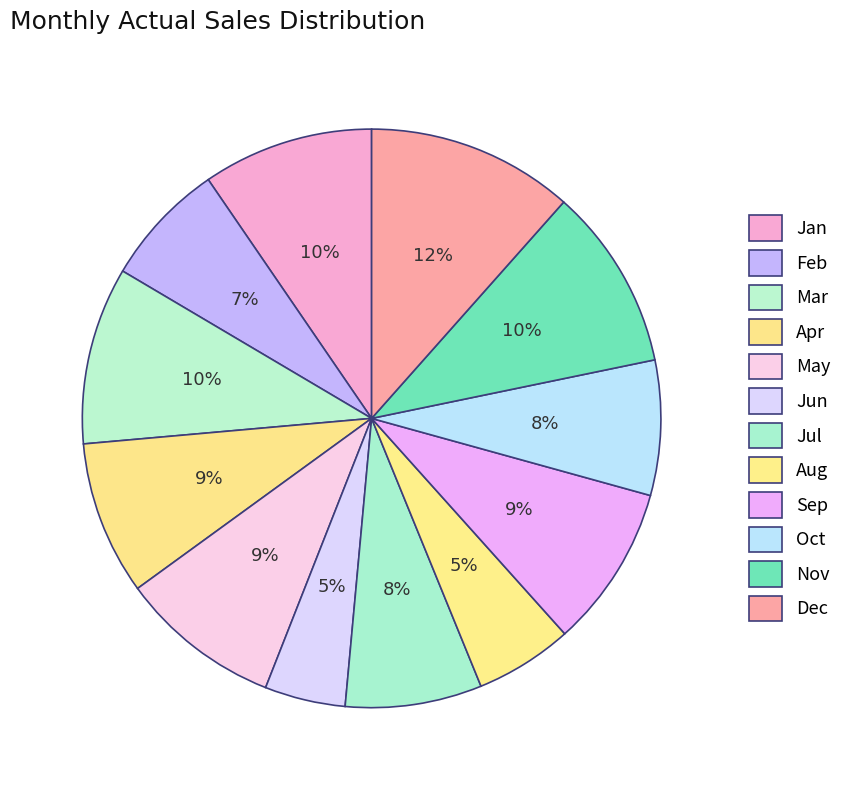

Which has a higher value, Feb or Sep?

Sep